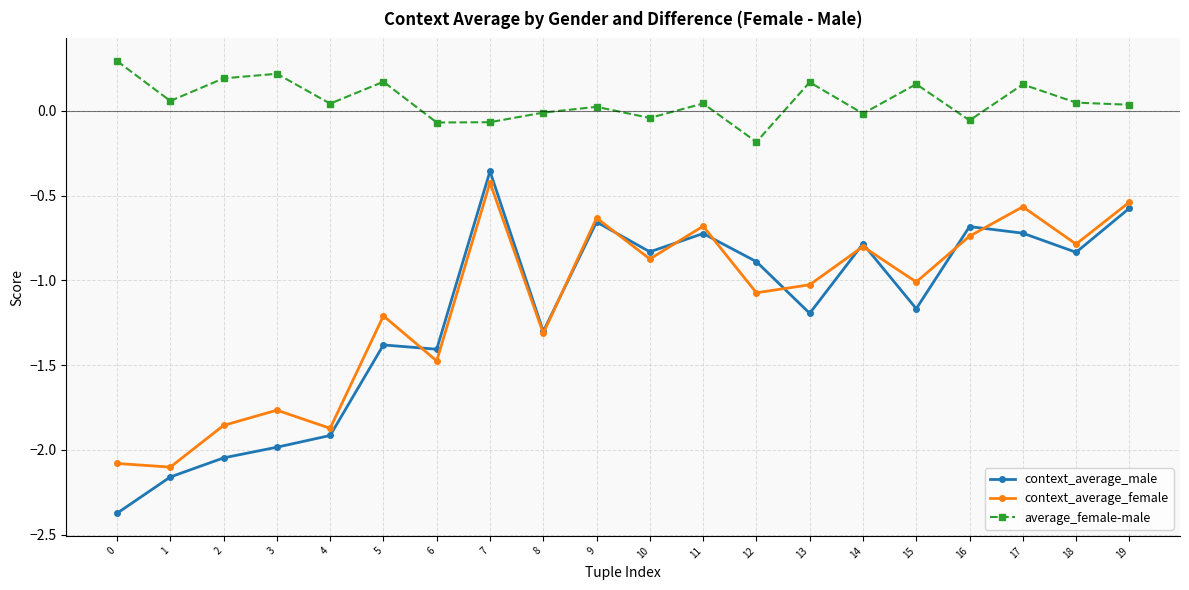

How many interior local peaks does the context_average_female series have?

7